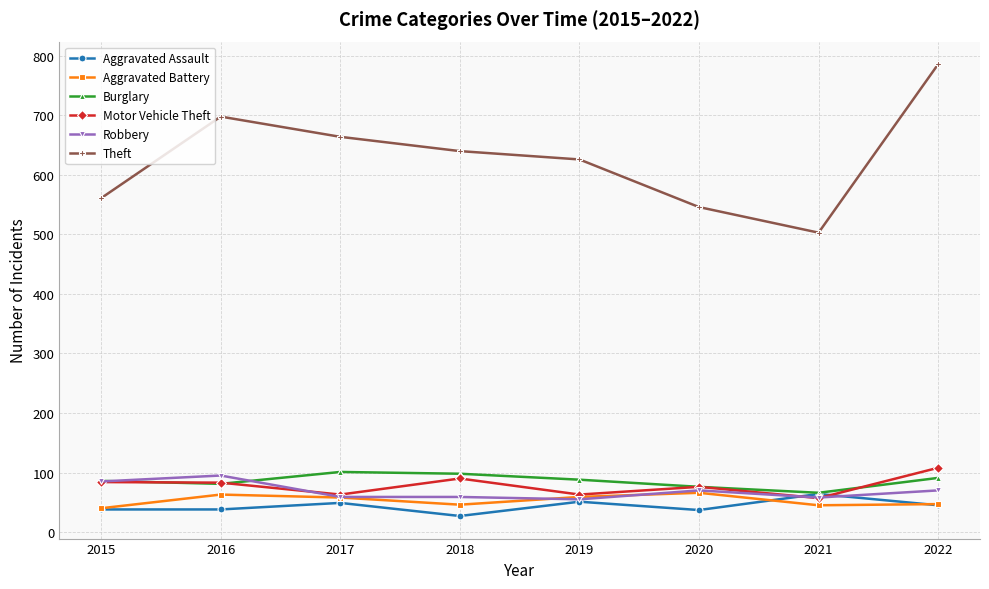

What is the value of the Motor Vehicle Theft point at the 5th from the left?

63